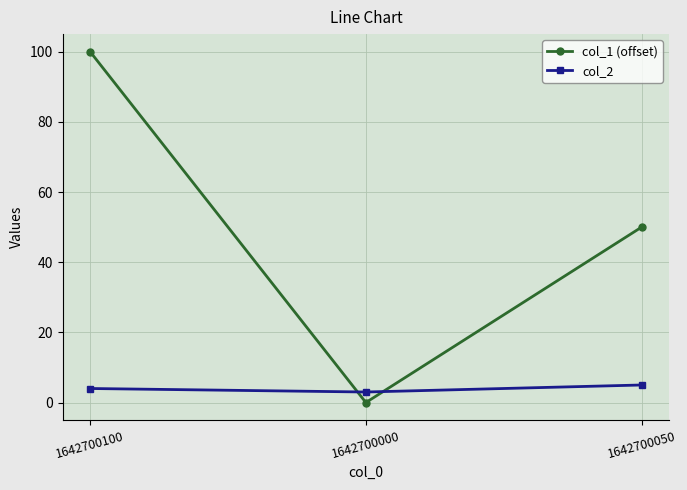

What is the greatest value displayed?

100